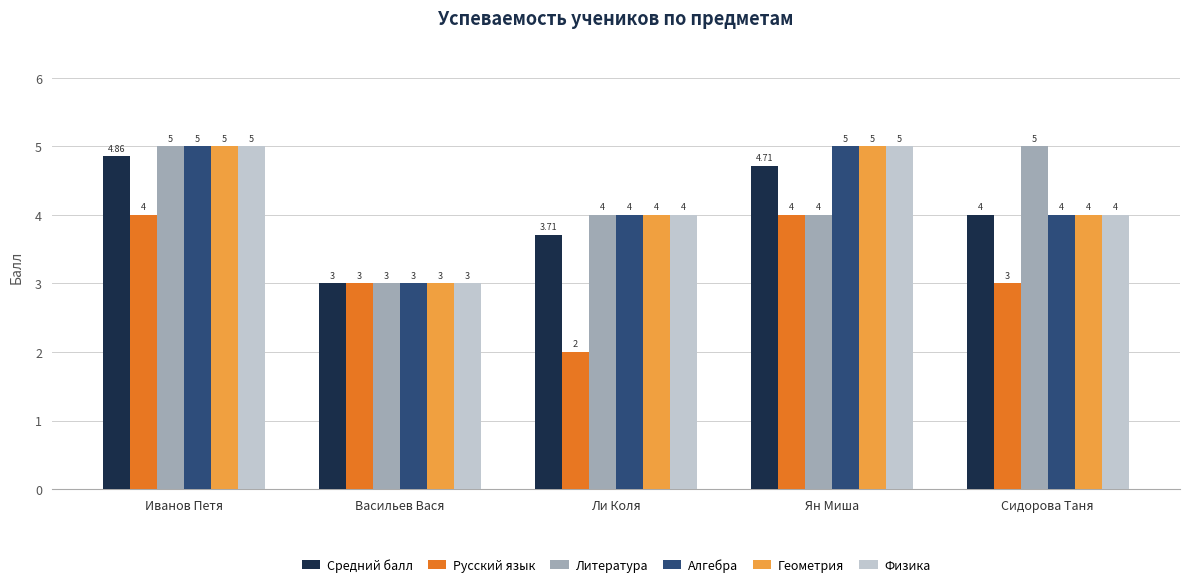

At how many categories does at least one series exceed 2?

5